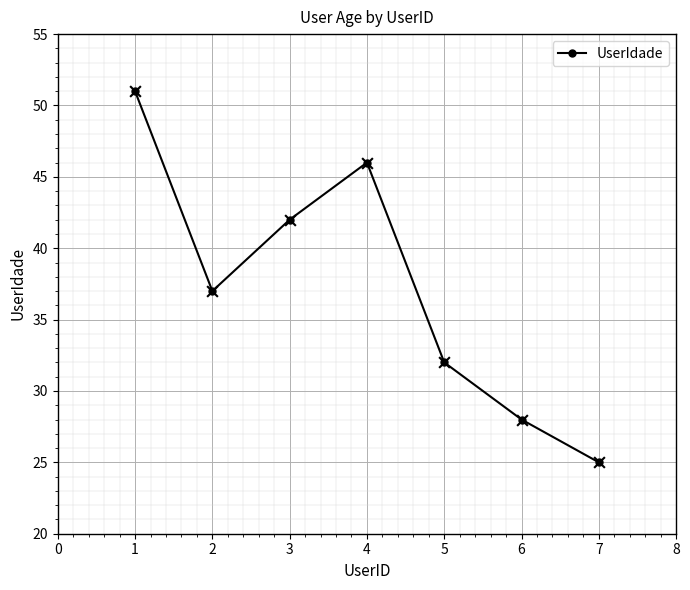

What is the change in value from 1 to 4?

-5